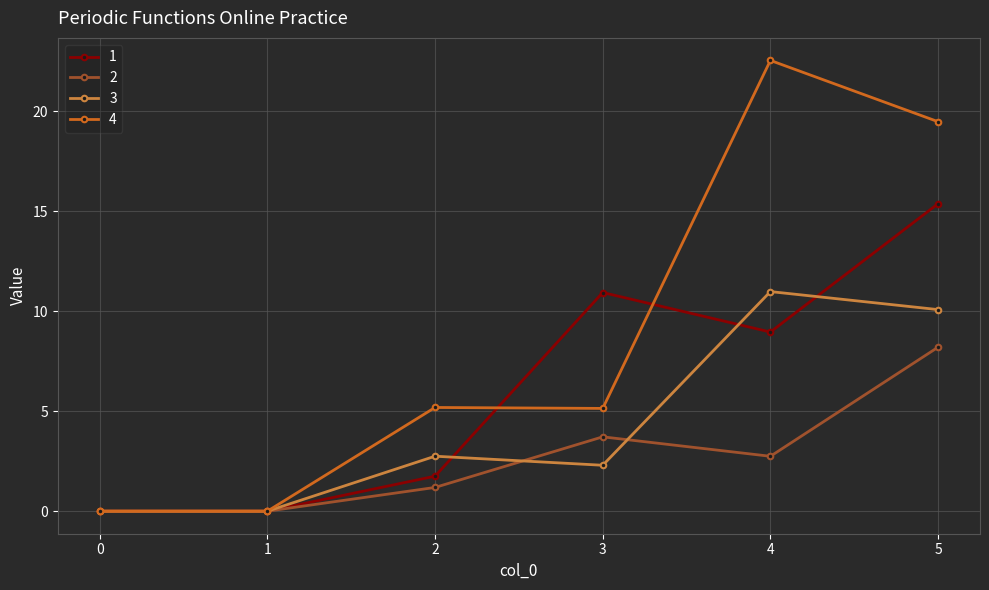

The 4 series shows 8.5 at 2. True or false?

False